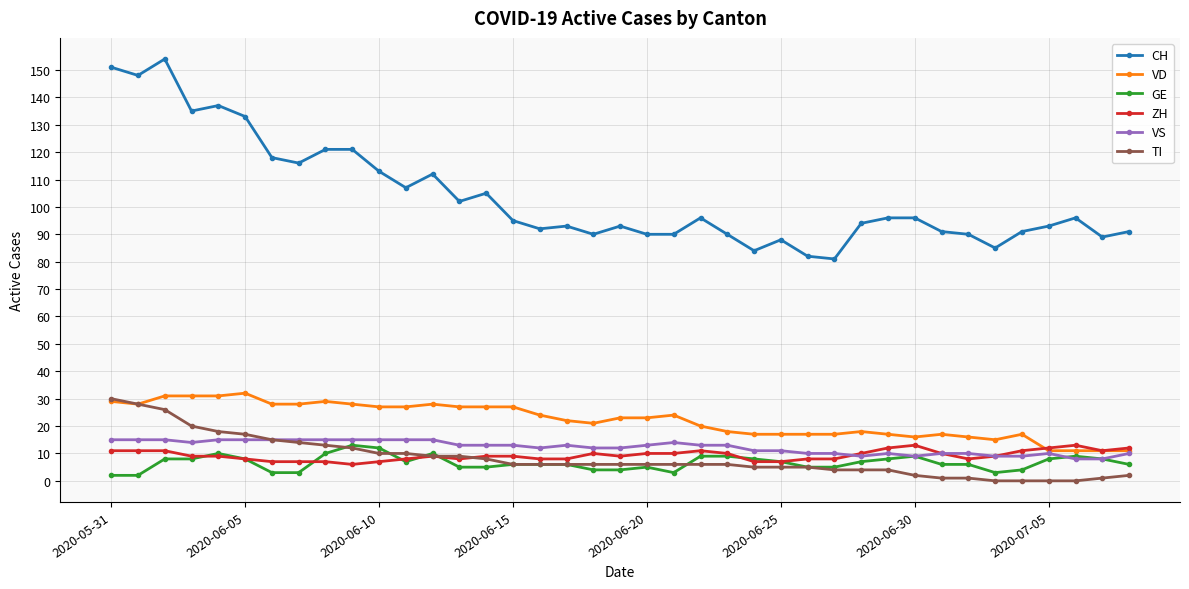

Which series has the largest range (max minus min)?

CH